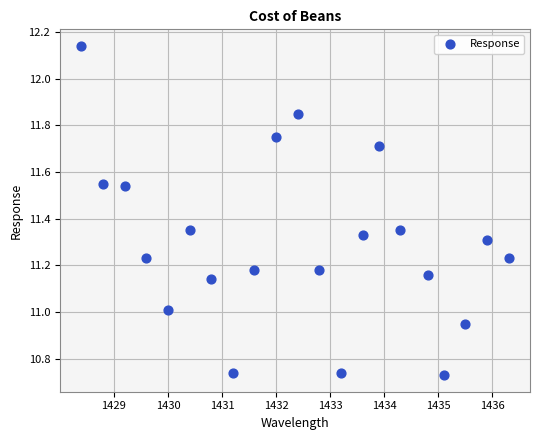

What is the range of X values (max minus min)?

7.9